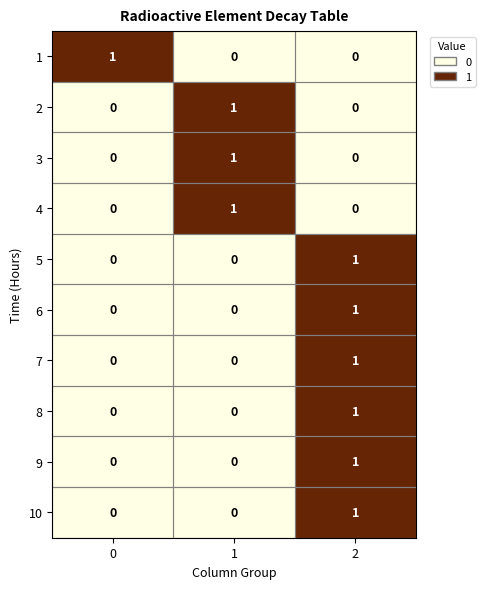

The 10 series shows 0 at 1. True or false?

True